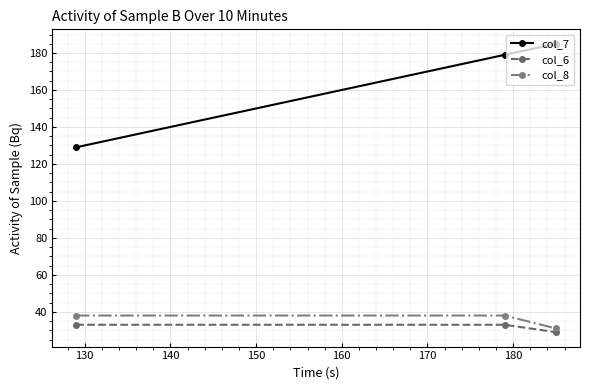

Which series has the largest total across all categories?

col_7